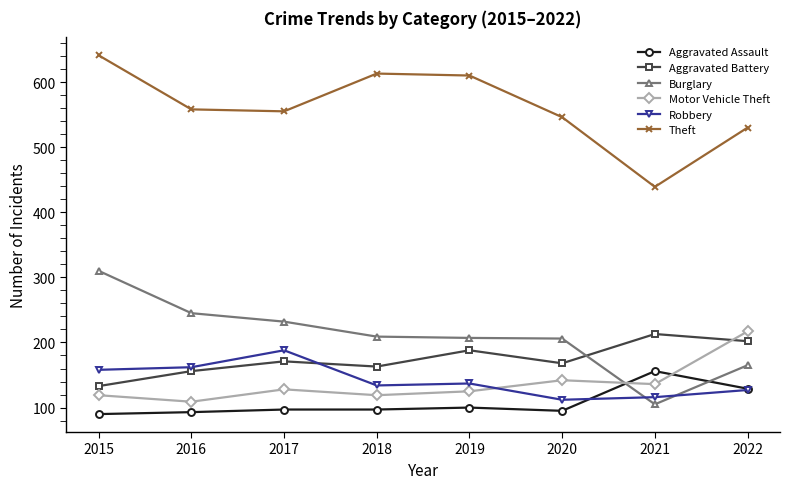

Is it true that Motor Vehicle Theft equals 77 at 2015?

False